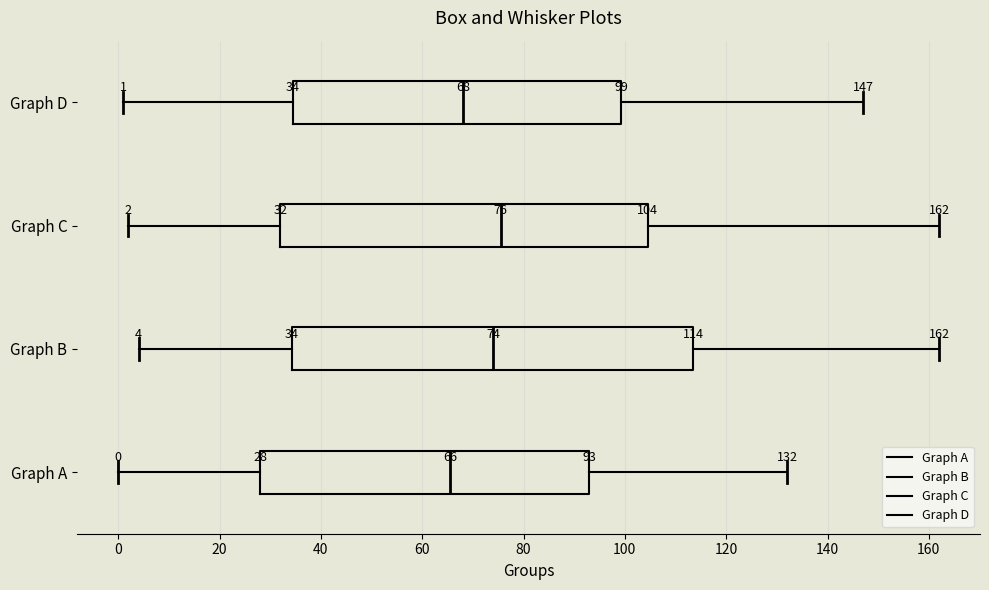

Which box's median line is the furthest to the left?

Graph A